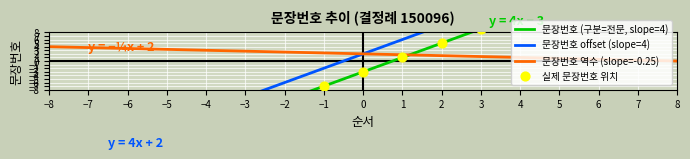

What is the change in value from 1 to 4?

+12